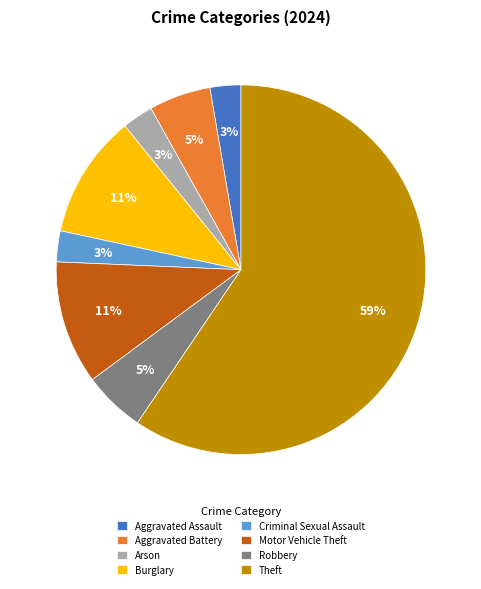

Which category accounts for the majority?

Theft